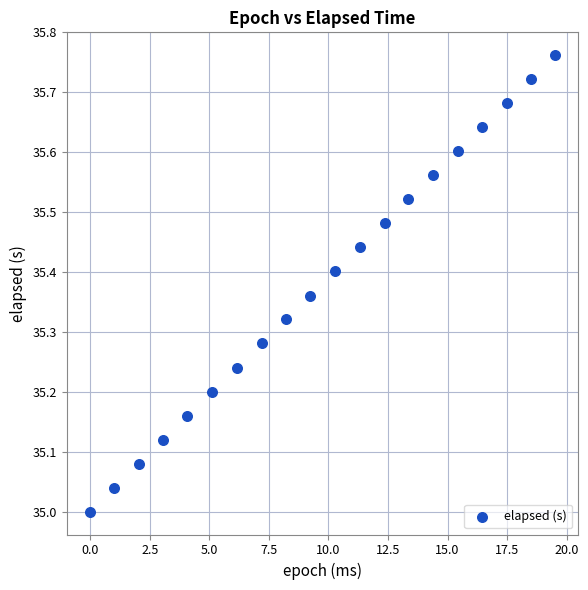

What is the range of X values (max minus min)?

19.5